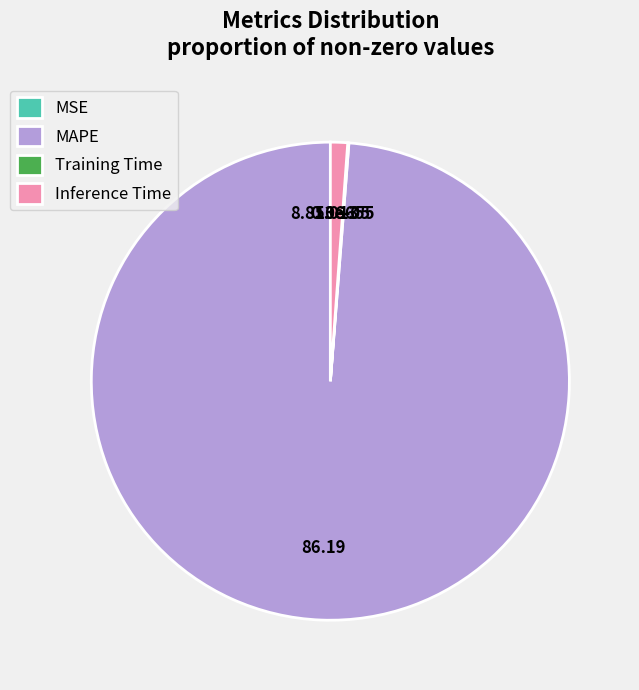

Is MAPE the majority of the pie?

Yes